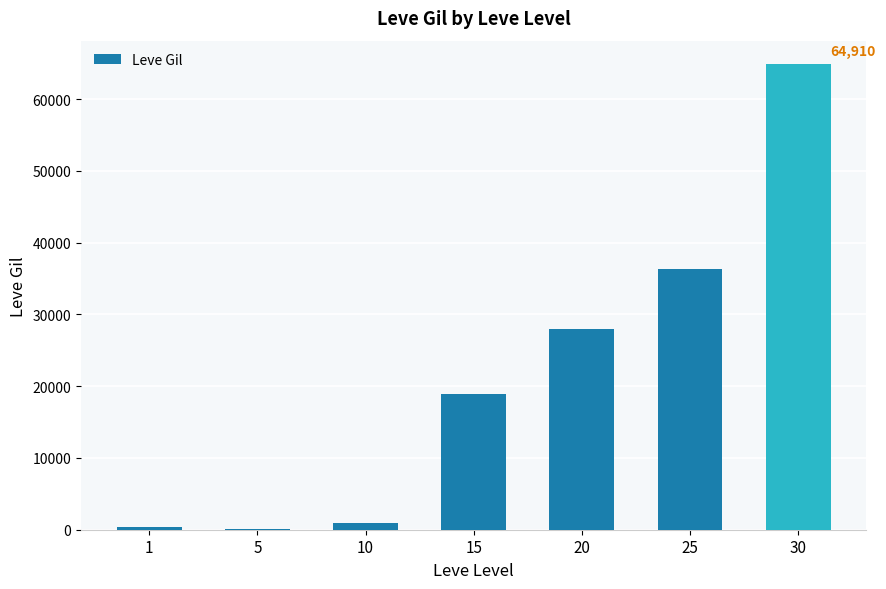

At which category does the chart reach its peak across all series?

30